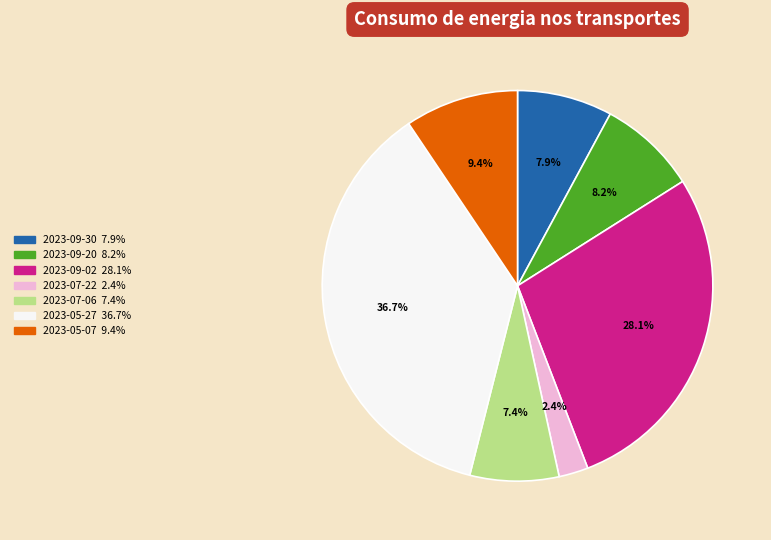

Which has a higher value, 2023-05-27 or 2023-05-07?

2023-05-27